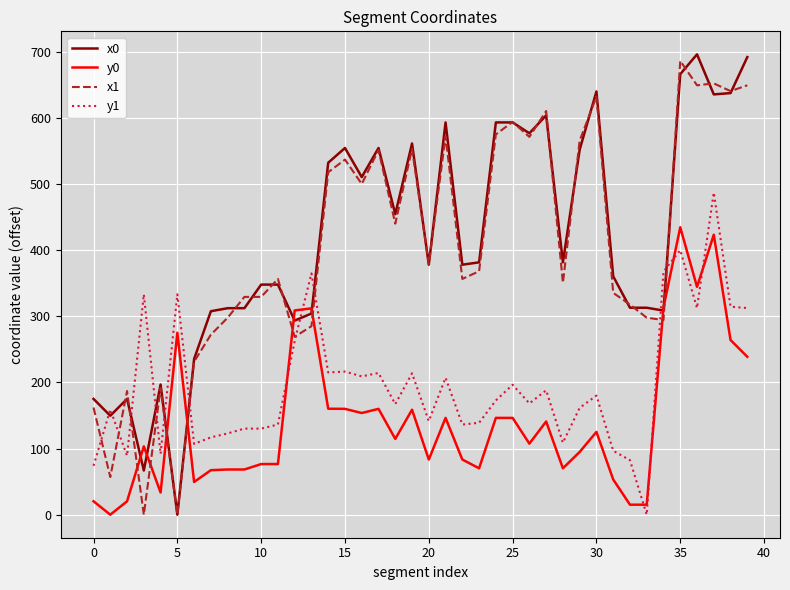

How many values in y0 are above zero?

39